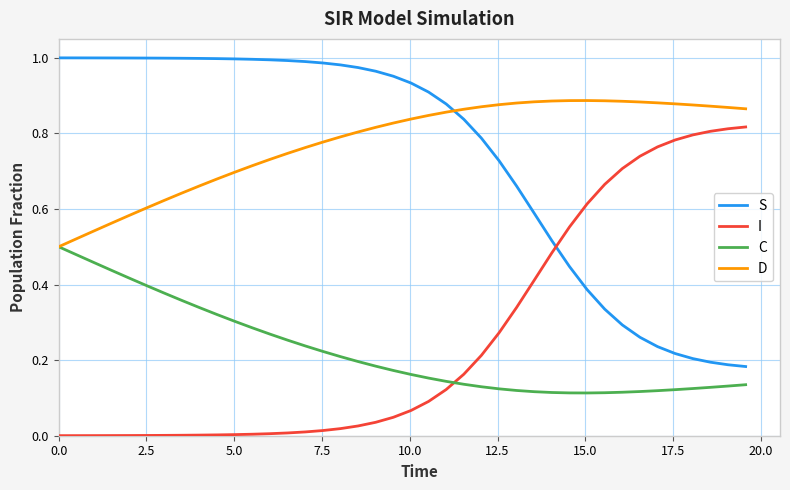

How many intersections are there between S and I?

1